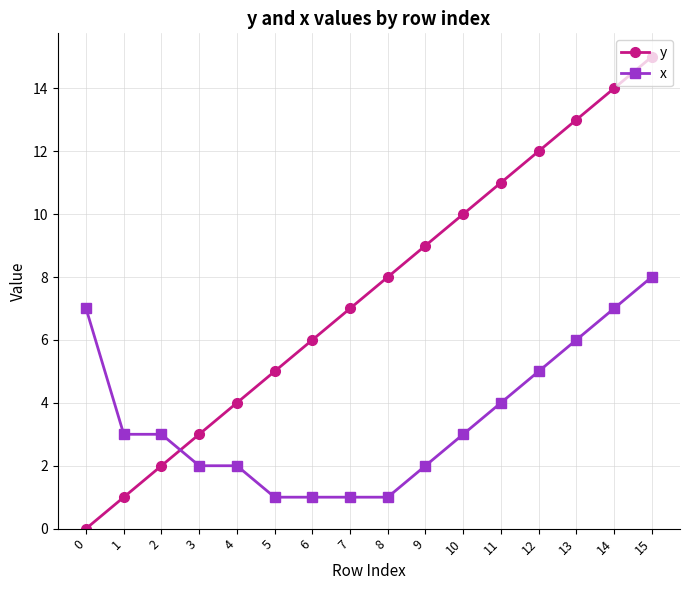

Reading right to left, extract all data points from this chart.

y: 15	14	13	12	11	10	9	8	7	6	5	4	3	2	1	0
x: 8	7	6	5	4	3	2	1	1	1	1	2	2	3	3	7